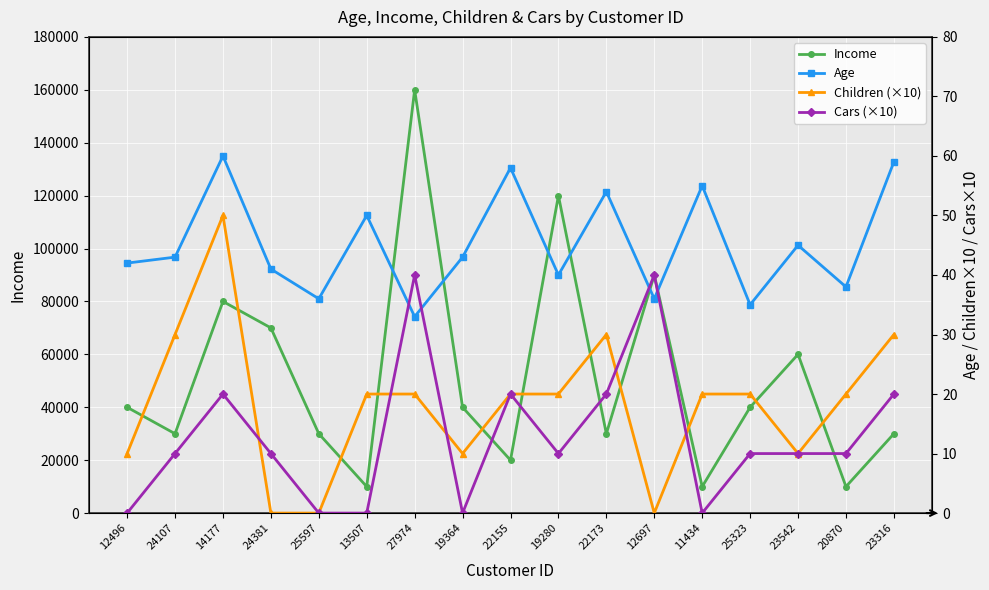

How many series are shown in this chart?

4